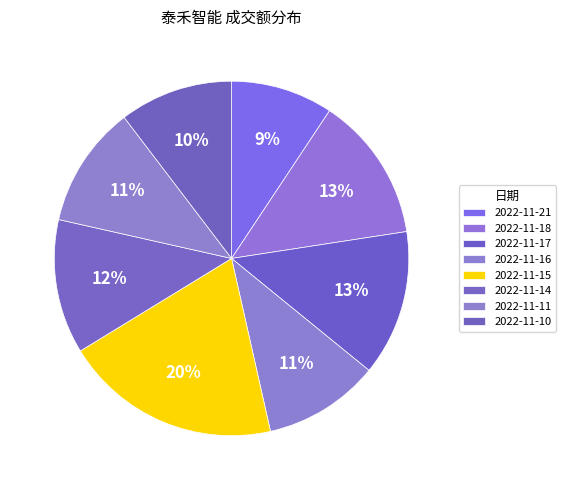

Which has a higher value, 2022-11-10 or 2022-11-15?

2022-11-15